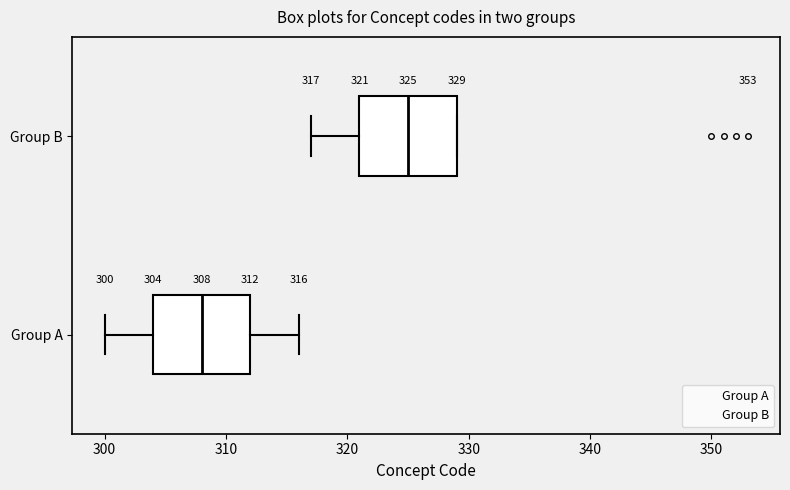

Which box's median line is the furthest to the right?

Group B